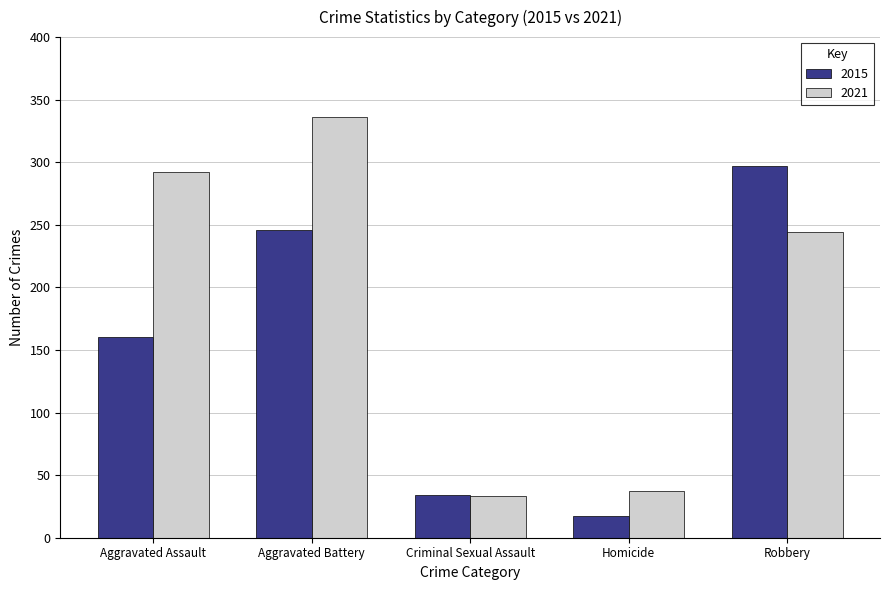

Reading left to right, list all the values displayed in this chart.

2015: 160	246	34	17	297
2021: 292	336	33	37	244